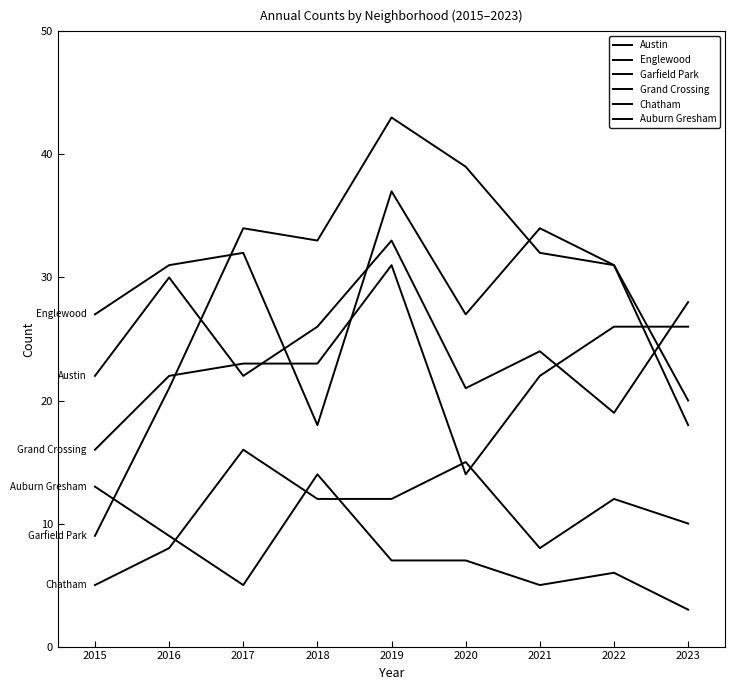

Is this an area chart (filled region under the line)?

No